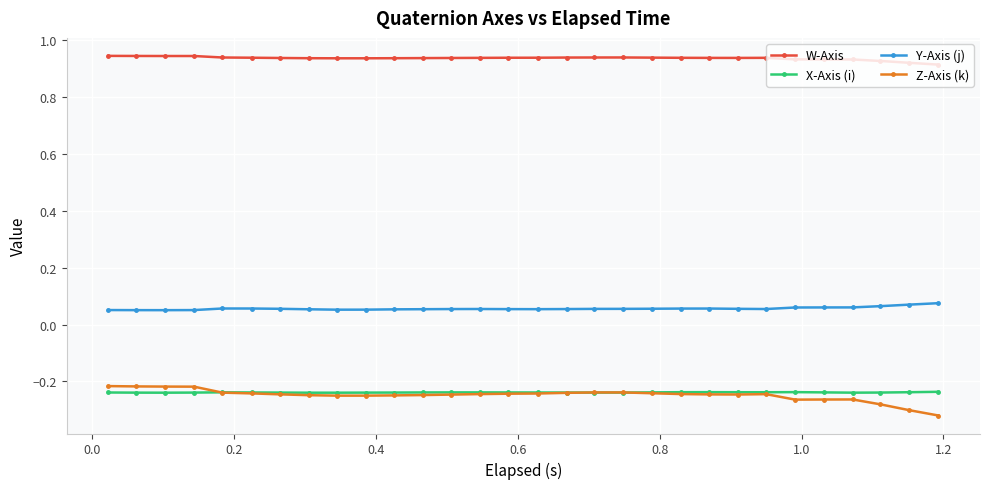

True or false: W-Axis and Z-Axis (k) intersect in this chart.

False